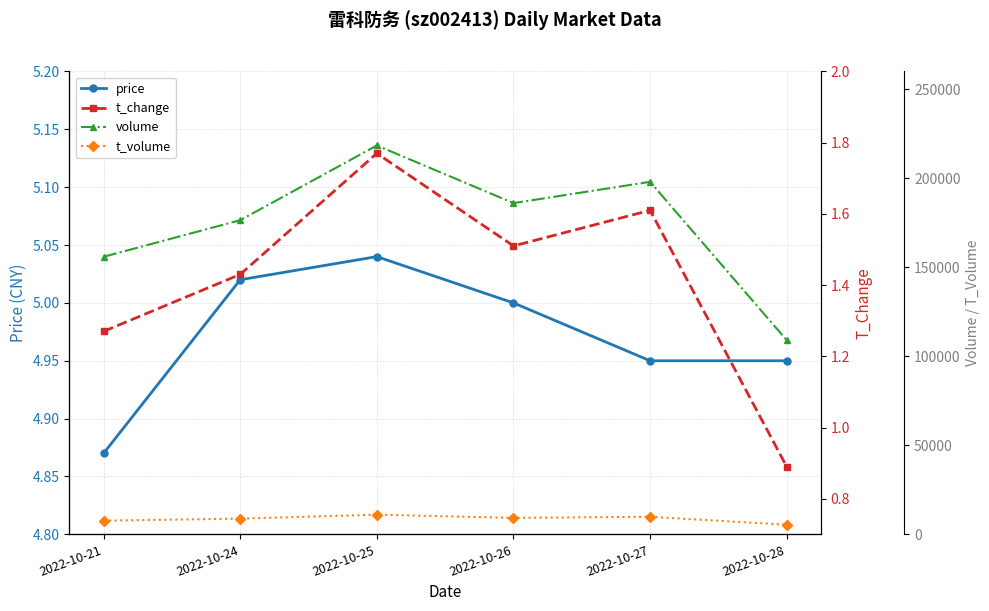

What is the average value of the volume series?

173982.2